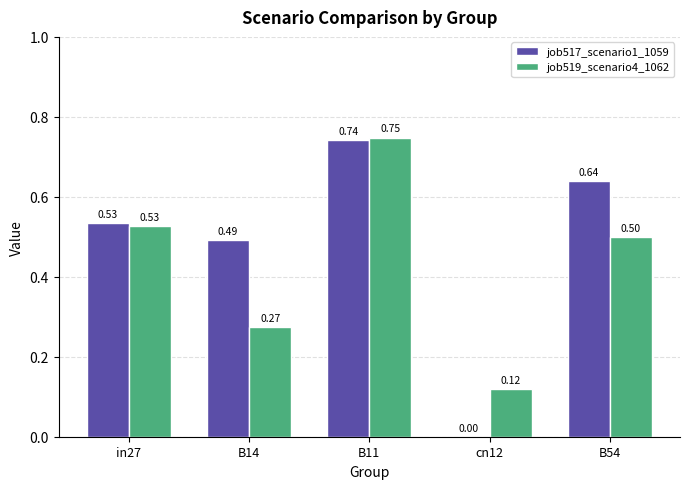

At which label does job519_scenario4_1062 reach its peak?

B11